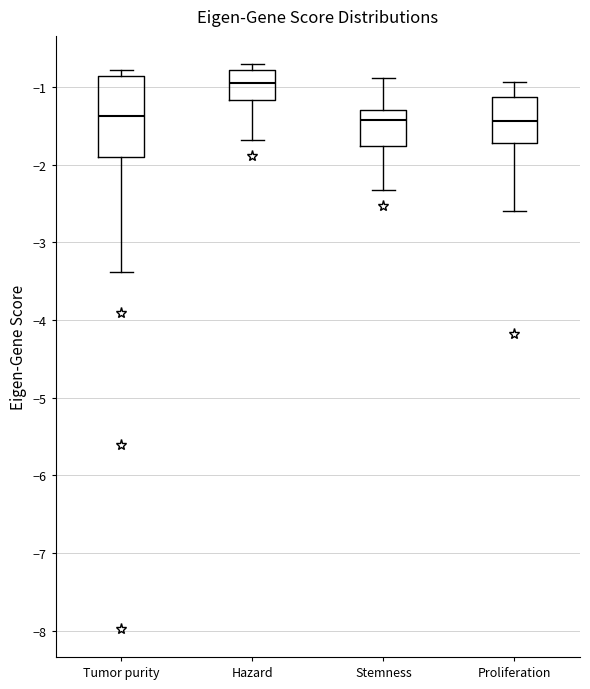

Which box is the tallest, from its lower edge to its upper edge?

Tumor purity